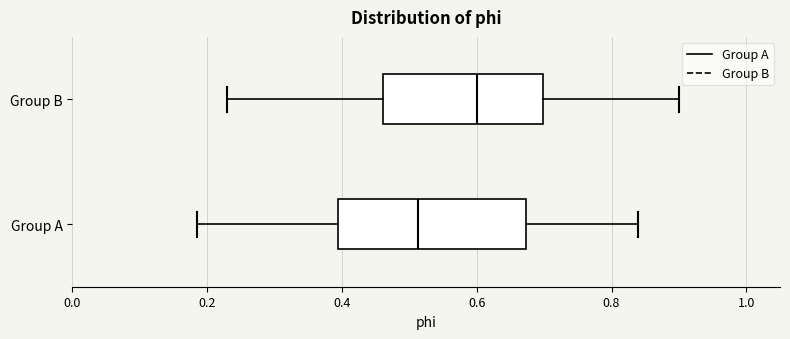

Comparing the boxes themselves (not the whiskers), which one is the widest?

Group A